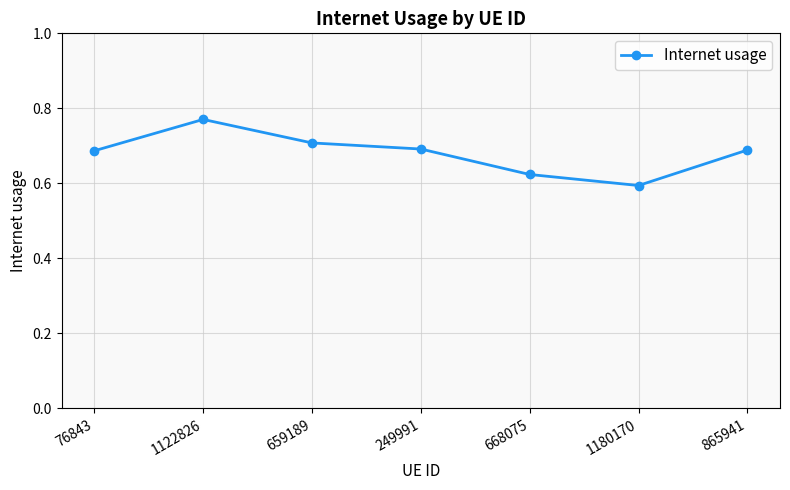

What is the label of the 6th point from the left?

1180170